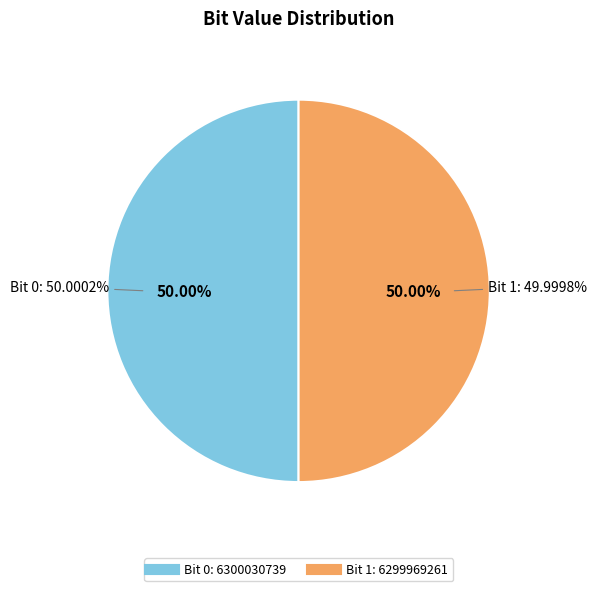

Is there a majority slice in this chart?

Yes